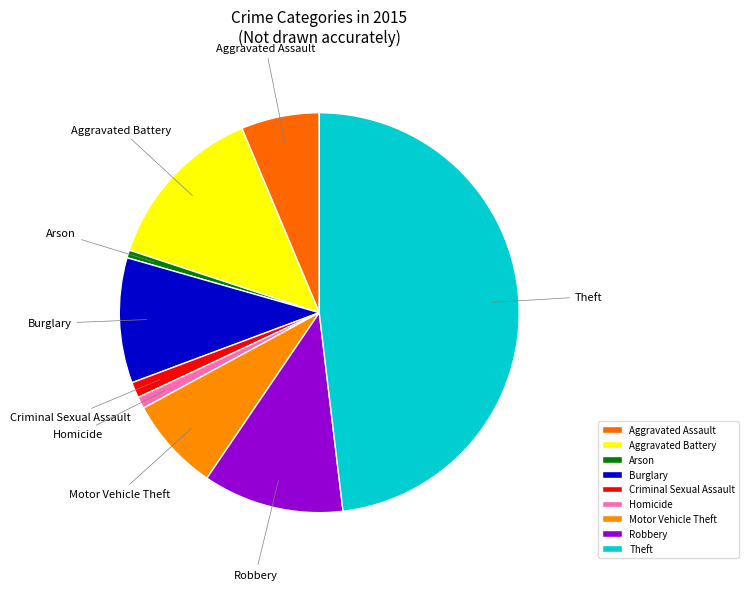

Which slice is the largest?

Theft